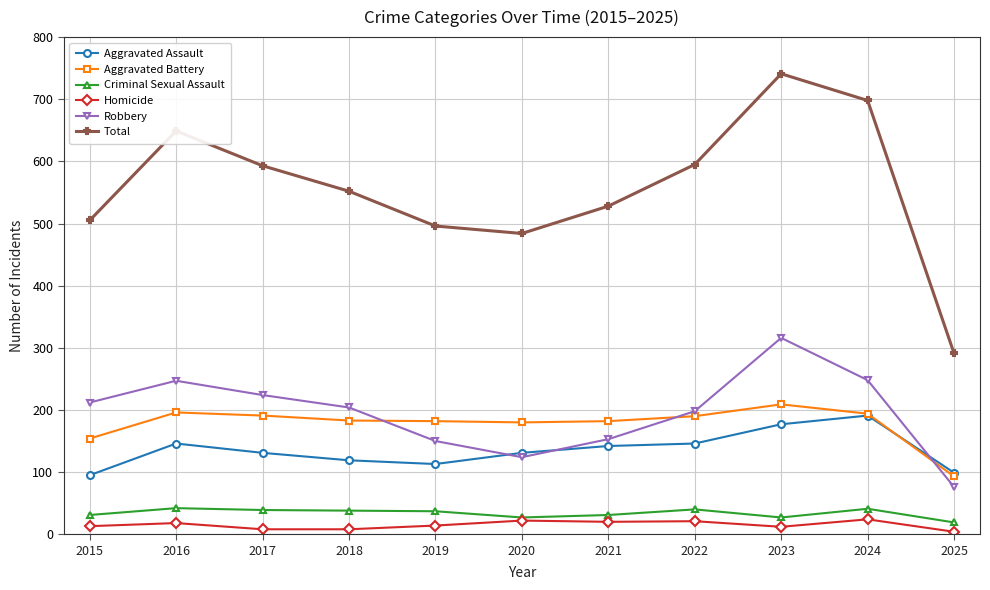

What are all the series names shown in the legend?

Aggravated Assault, Aggravated Battery, Criminal Sexual Assault, Homicide, Robbery, Total